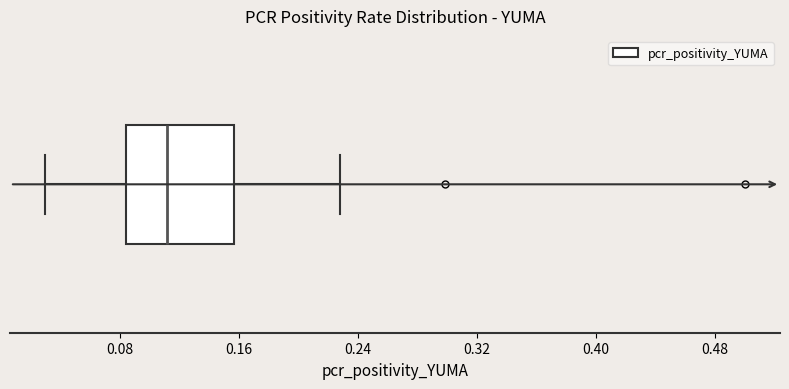

Read this box plot against the x-axis: the position of the median line, the range covered by the box, and the ends of both whiskers. The values are not printed on the chart, so give them approximately, as read against the axis.

median 0.11, box 0.08 to 0.16, whiskers 0.03 to 0.23